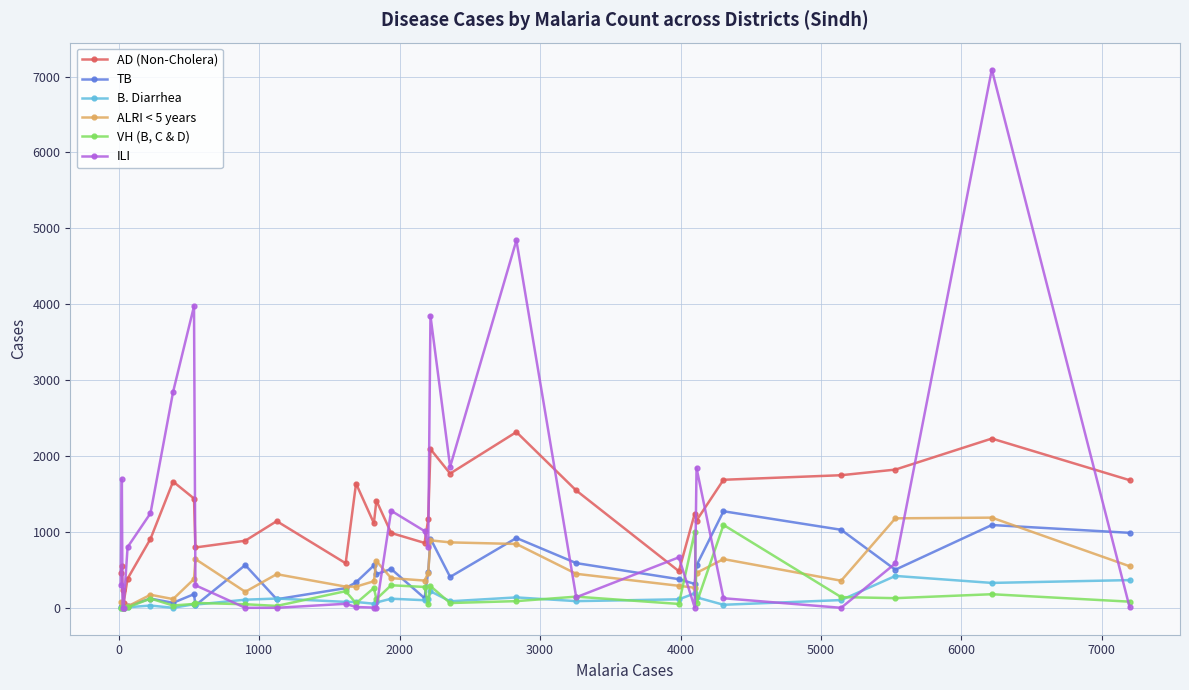

Which series has the widest spread of values?

ILI